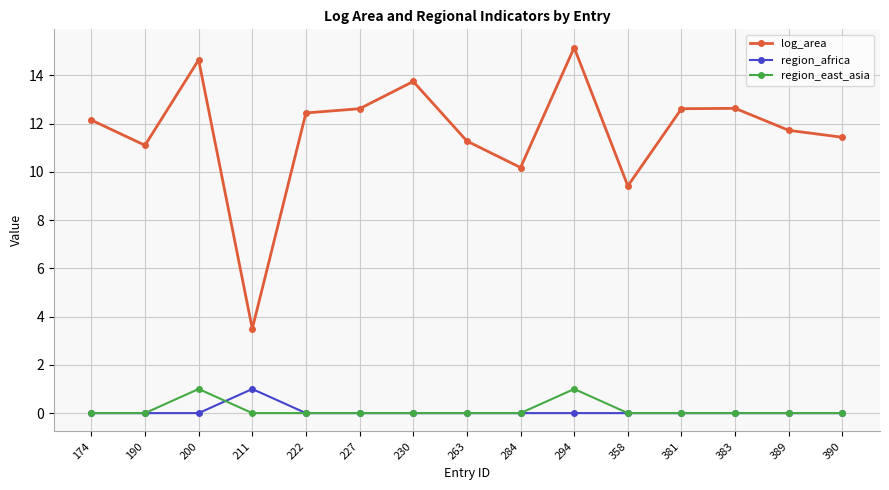

Is it true that region_east_asia equals 0.0 at 190?

True